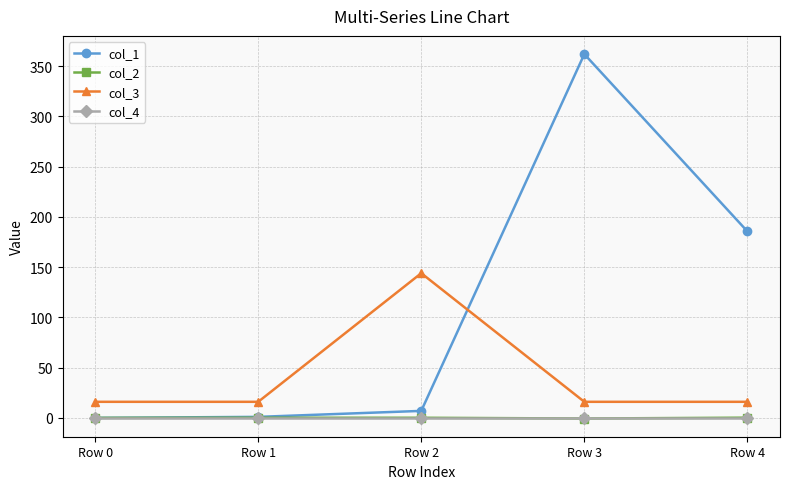

Is the value of col_4 at Row 1 greater than the value of col_1 at Row 2?

No